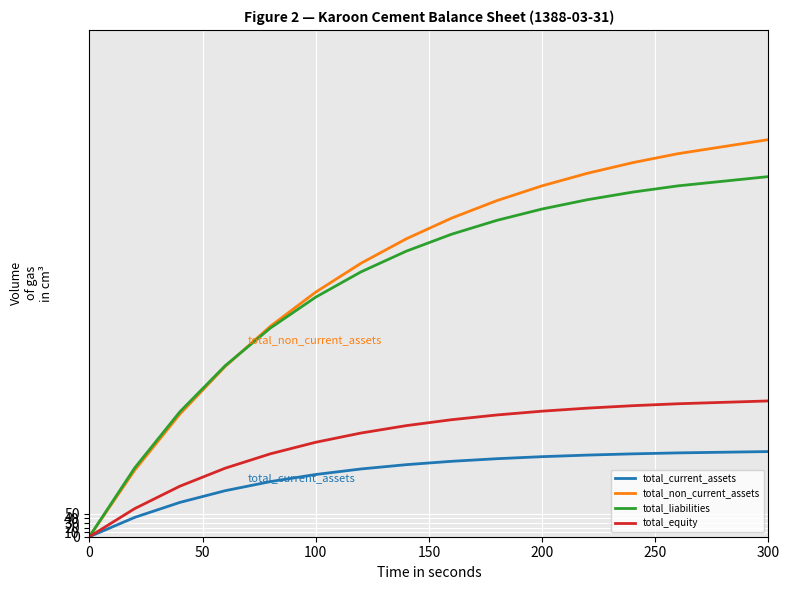

Rank the series by their maximum value, from highest to lowest.

total_non_current_assets, total_liabilities, total_equity, total_current_assets